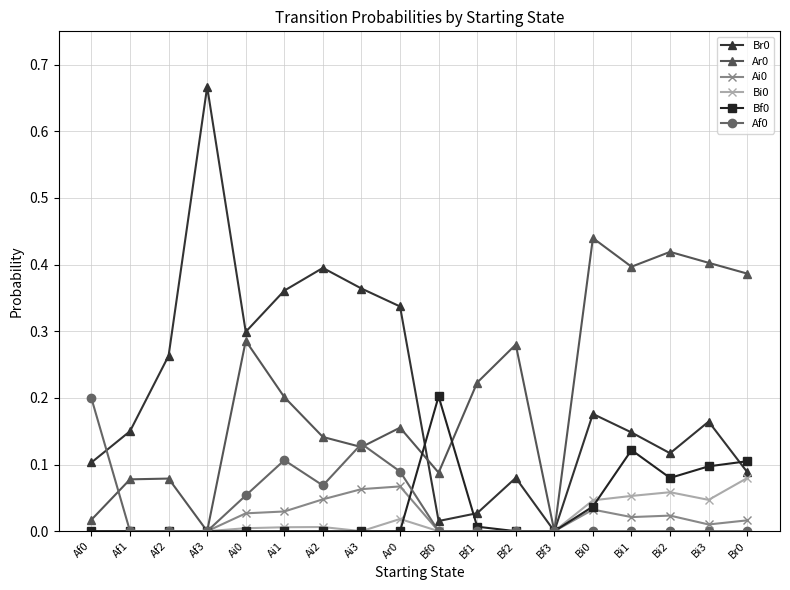

True or false: Ai0 has a value of 0.0 at Bf0.

True